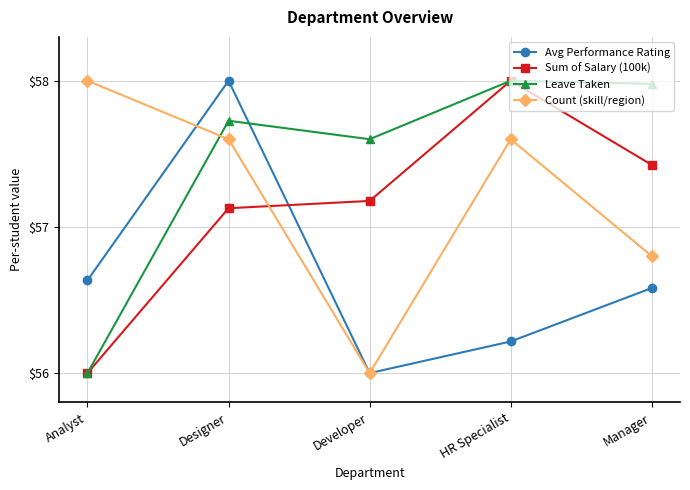

At Manager, list the series in order from largest to smallest.

Leave Taken, Sum of Salary (100k), Count (skill/region), Avg Performance Rating